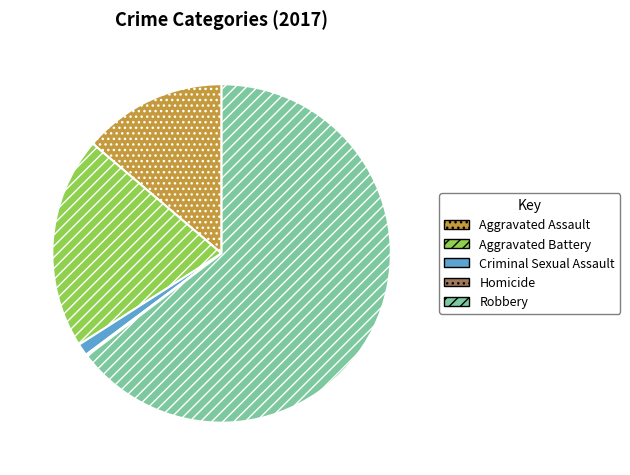

Which slice represents more than half of the pie?

Robbery